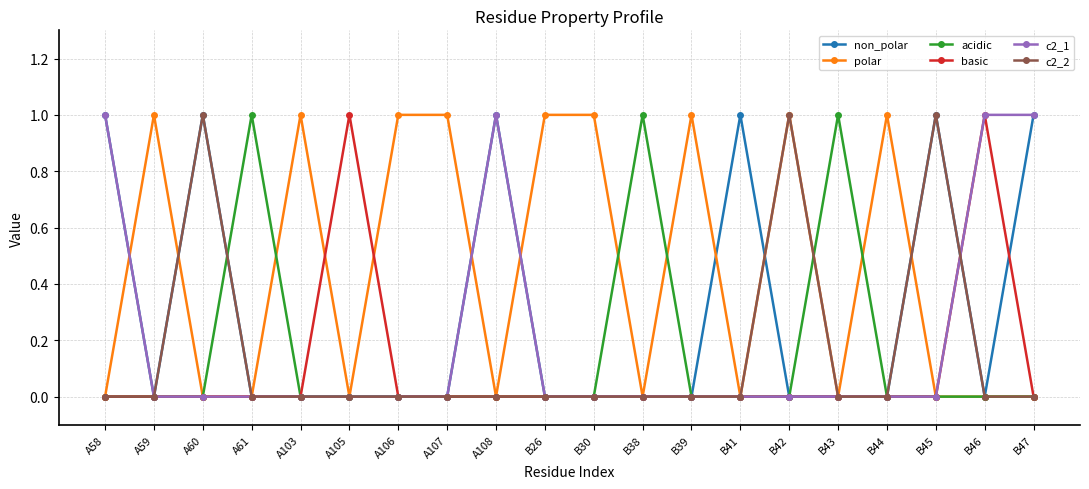

What is the highest value of the non_polar series?

1